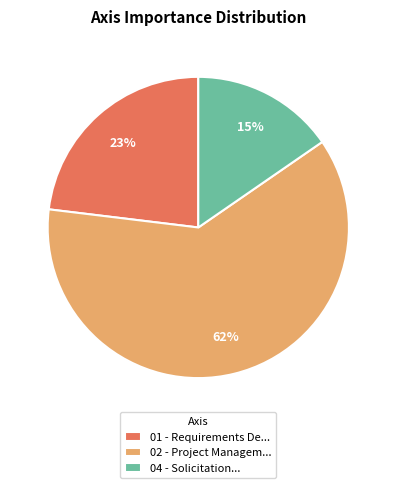

Is the sum of 02 - Project Managem... and 01 - Requirements De... greater than half?

Yes